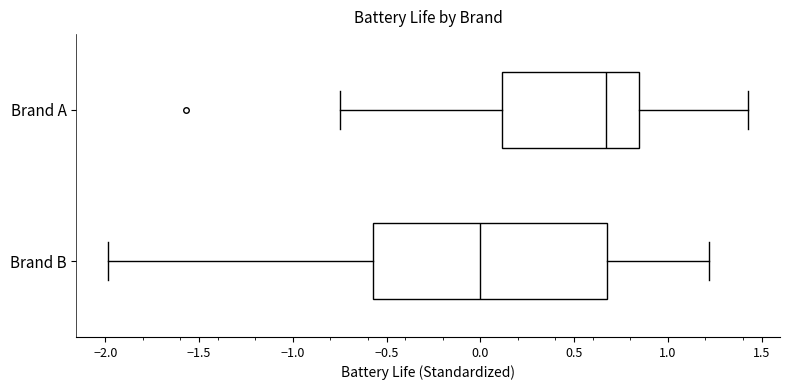

Where does the right whisker of the box for Brand B end on the x-axis? The values are not printed on the chart, so give them approximately, as read against the axis.

1.20